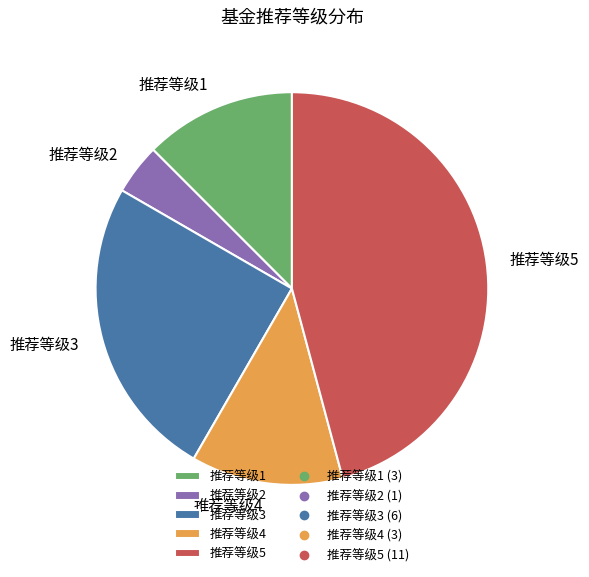

Is the sum of 推荐等级4 and 推荐等级2 greater than half?

No